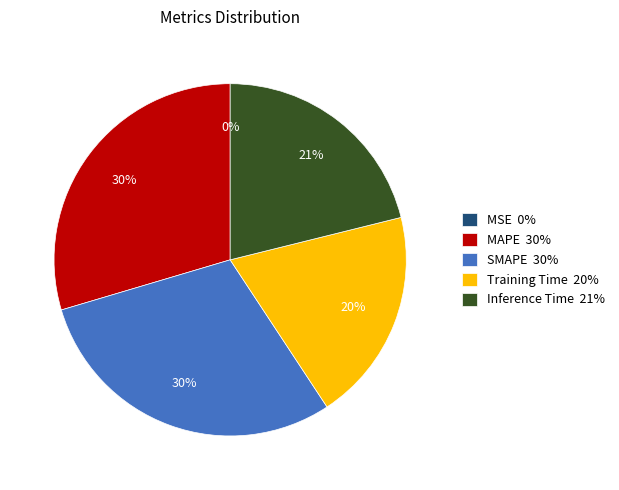

Does MAPE represent more than half of the total?

No